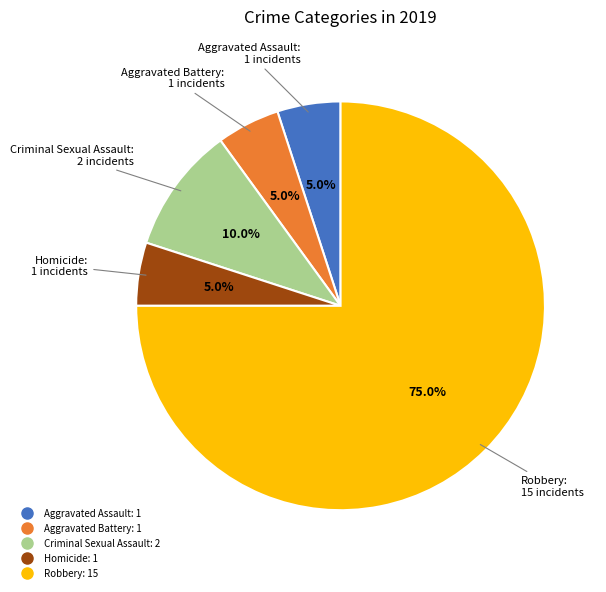

What is the majority slice?

Robbery